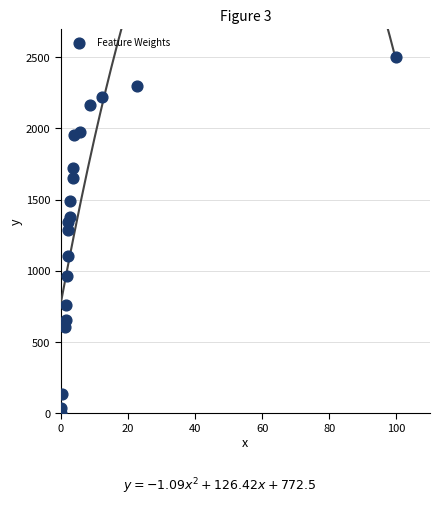

What Y value in the scatter plot is closest to 1250?

1285.9